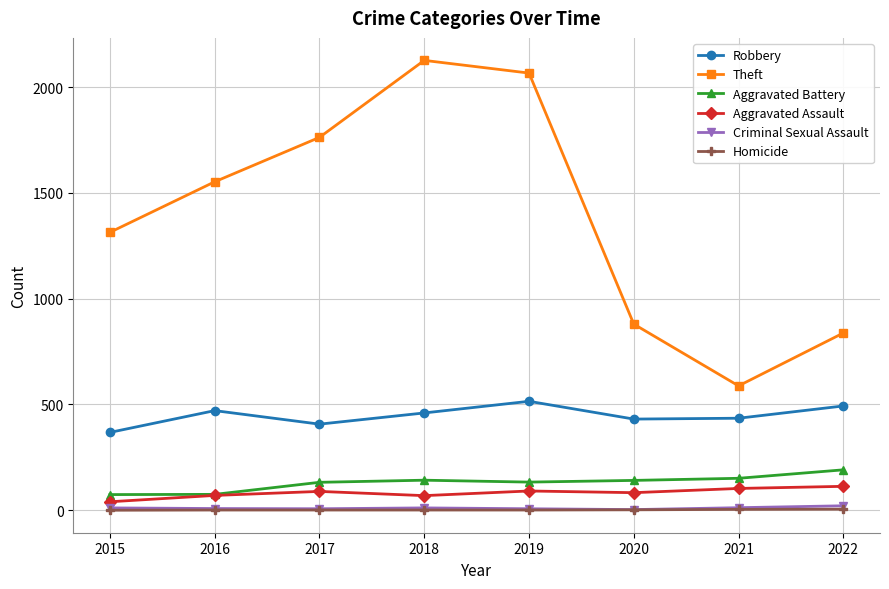

At which category does Theft reach its first local valley?

2021